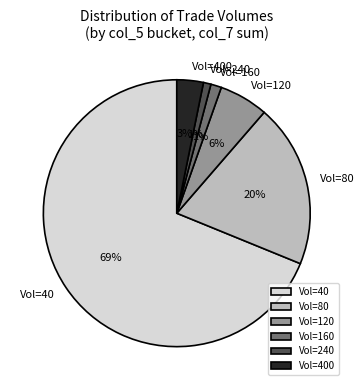

Which category has the biggest portion of the pie?

Vol=40